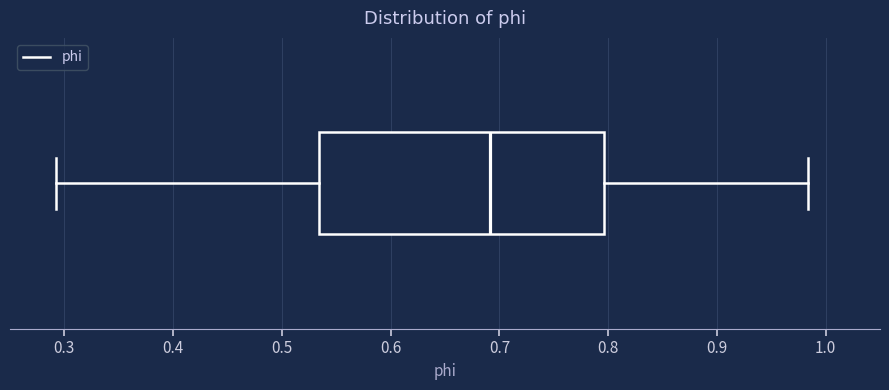

Read this box plot against the x-axis: the position of the median line, the range covered by the box, and the ends of both whiskers. The values are not printed on the chart, so give them approximately, as read against the axis.

median 0.69, box 0.53 to 0.80, whiskers 0.29 to 0.98